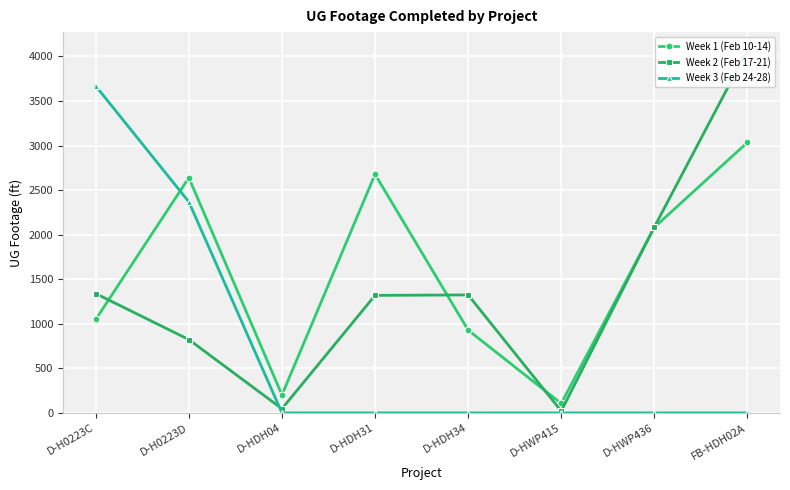

What is the difference between the second highest and second lowest values in the Week 2 (Feb 17-21) series?

2038